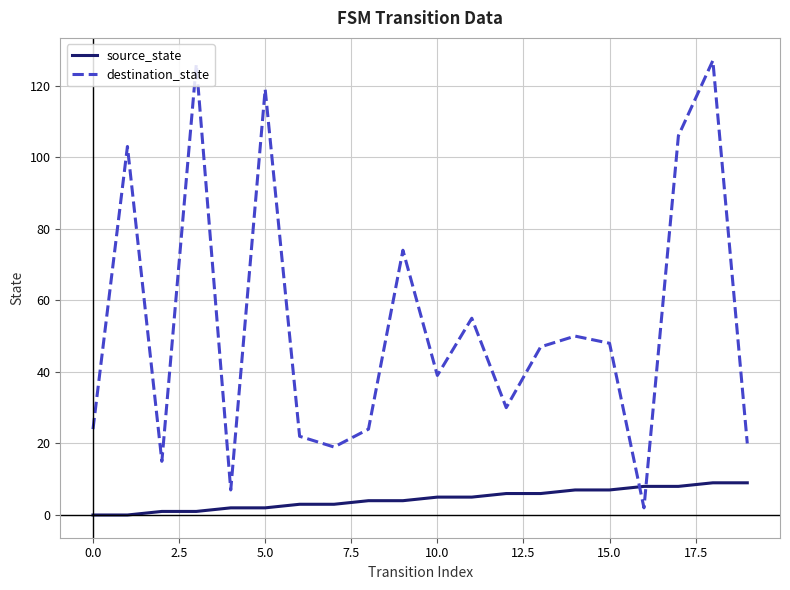

How many times do source_state and destination_state cross each other?

2